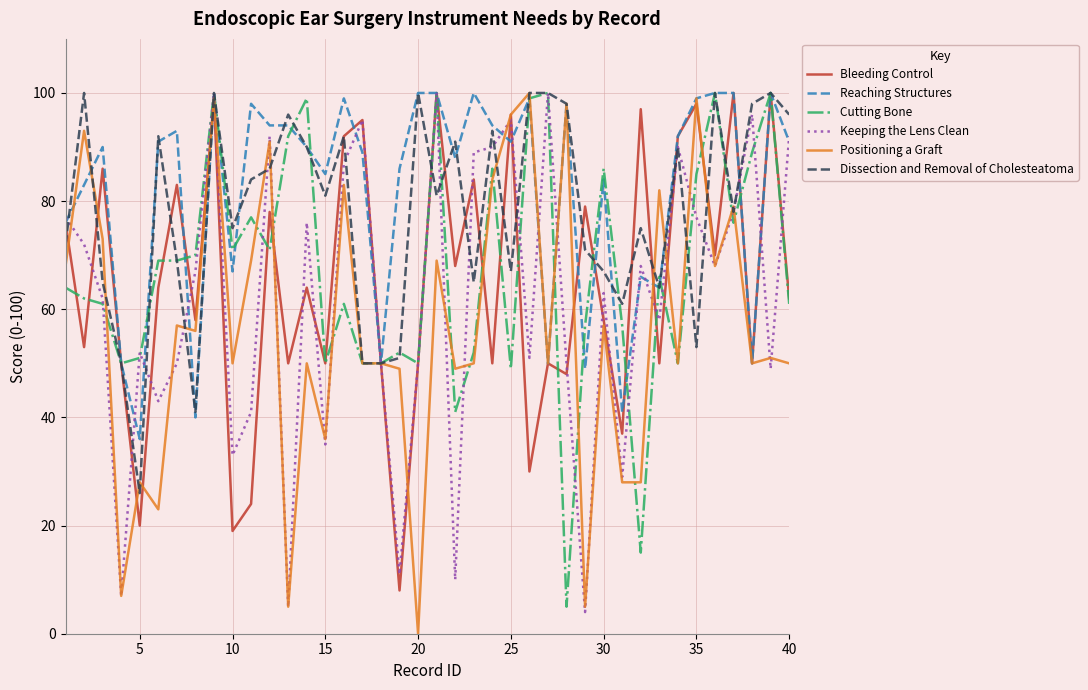

Reading right to left, extract all data points from this chart.

Bleeding Control: 62	100	50	100	70	98	92	50	97	37	58	79	48	50	30	96	50	84	68	100	50	8	50	95	92	50	64	50	78	24	19	99	58	83	64	20	50	86	53	76
Reaching Structures: 91	100	50	100	100	99	92	64	66	41	84	49	98	50	99	91	94	100	88	100	100	86	50	89	99	85	90	94	94	98	67	100	40	93	91	36	50	90	83	76
Cutting Bone: 61	100	89	76	100	85	50	66	15	57	86	57	5	100	99	49	86	52	41	100	50	52	50	50	61	50	99	92	71	77	71	100	70	69	69	51	50	61	62	64
Keeping the Lens Clean: 92	49	96	78	68	77	90	58	68	29	63	4	50	100	51	95	90	89	10	100	50	11	50	95	87	35	76	5	92	41	33	100	67	50	43	52	7	62	72	77
Positioning a Graft: 50	51	50	79	68	99	50	82	28	28	57	5	98	50	100	96	84	50	49	69	0	49	50	50	83	36	50	5	91	69	50	99	56	57	23	28	7	73	93	68
Dissection and Removal of Cholesteatoma: 96	100	98	78	100	53	90	64	75	61	67	71	98	100	100	67	93	65	91	81	100	51	50	50	92	81	90	96	86	84	75	100	41	69	92	26	50	65	100	72